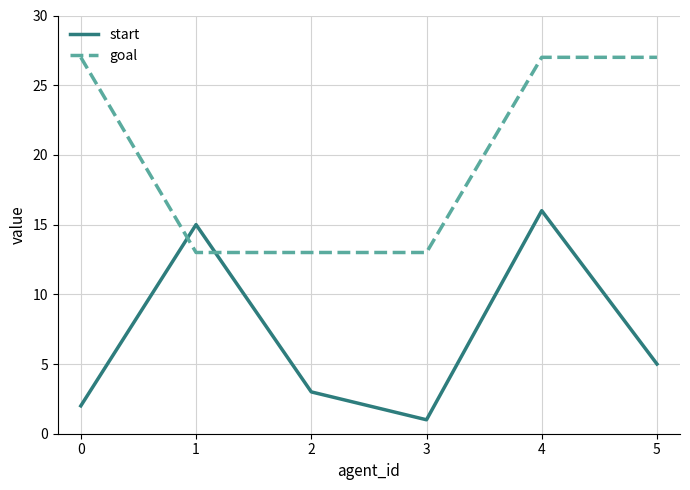

Which series has the largest total across all categories?

goal